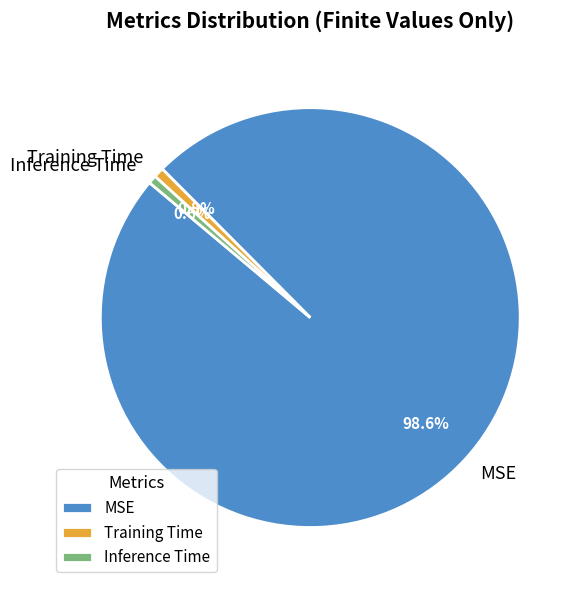

To the nearest percent, what portion does Training Time represent?

1%